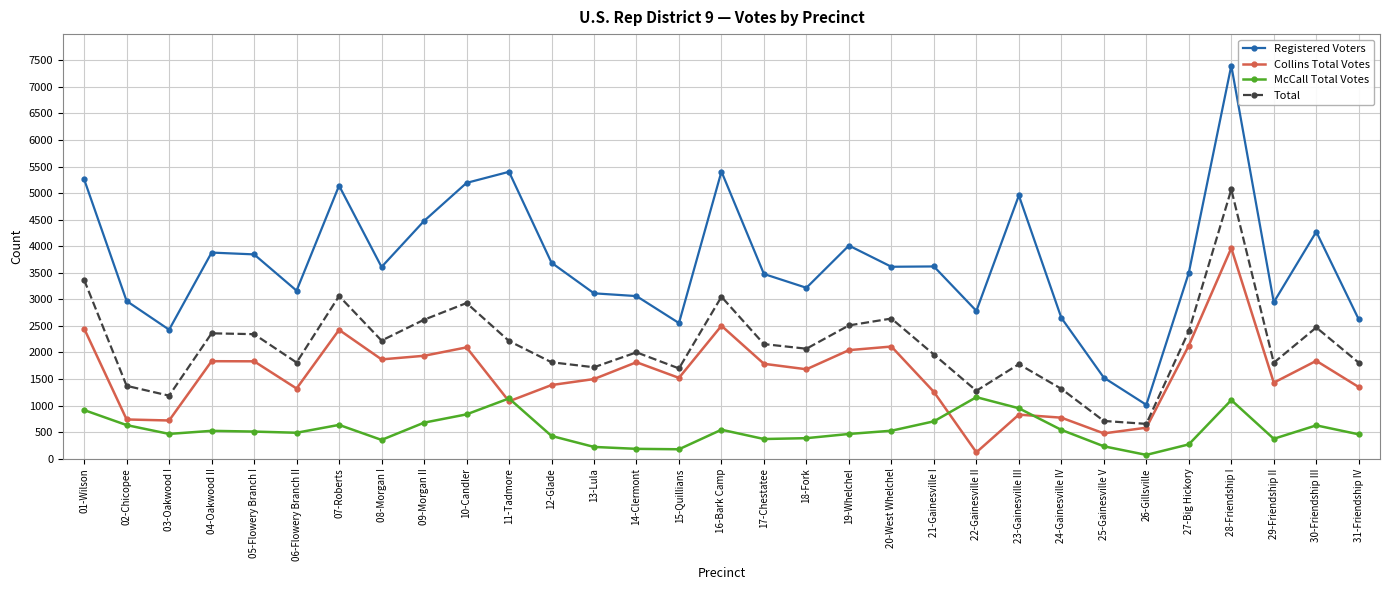

What is the label of the 6th point from the right?

26-Gillsville